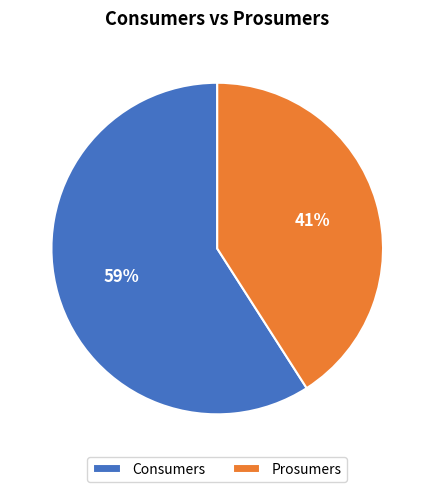

Count the number of slices in the pie.

2